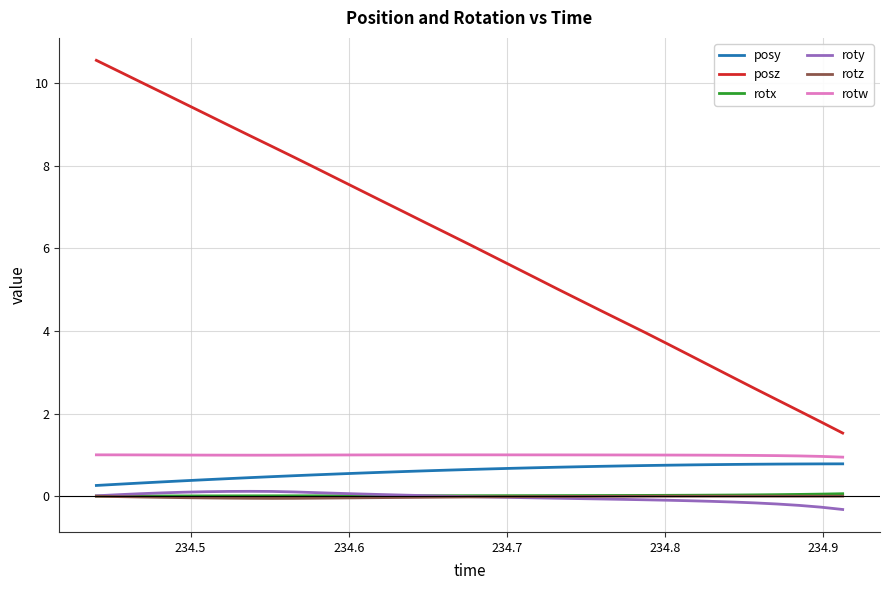

What is the greatest value displayed?

10.6